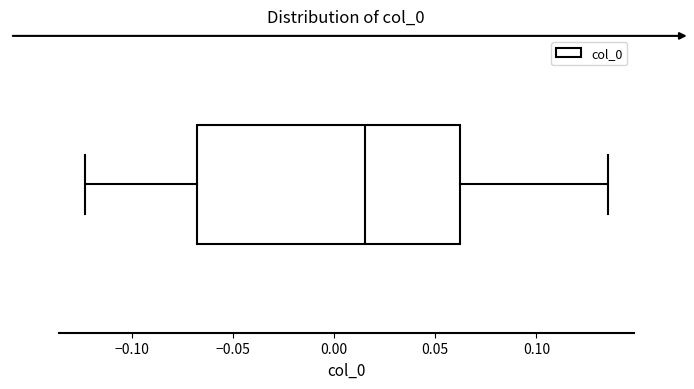

Where is the left edge of the box on the x-axis? The values are not printed on the chart, so give them approximately, as read against the axis.

-0.070